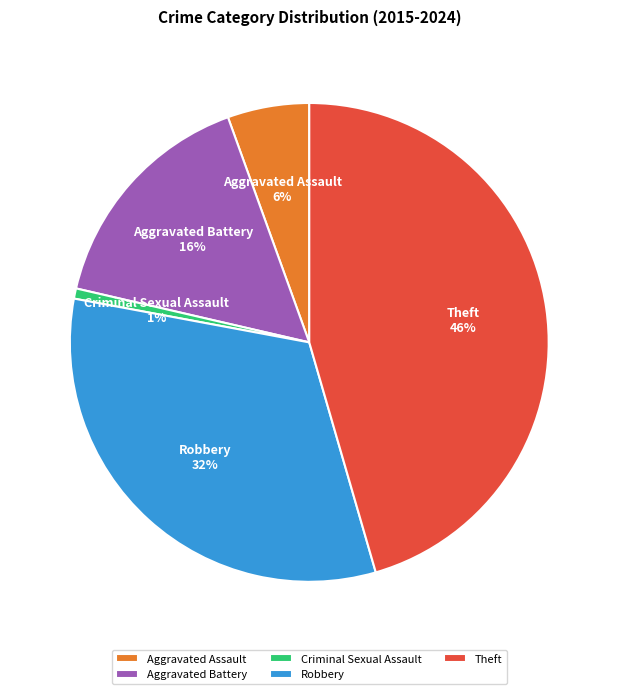

To the nearest percent, what percentage of the pie is Aggravated Battery?

16%